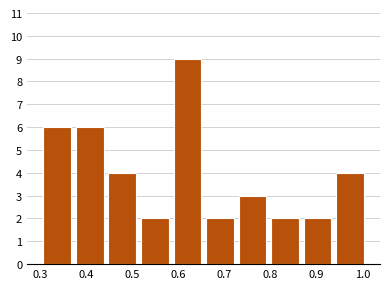

Which range on the x-axis has the tallest bar?

0.59 to 0.66